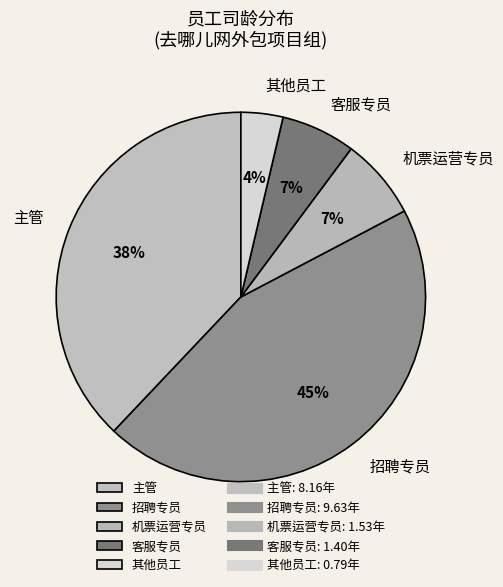

Combined, do 其他员工 and 客服专员 account for over 50%?

No